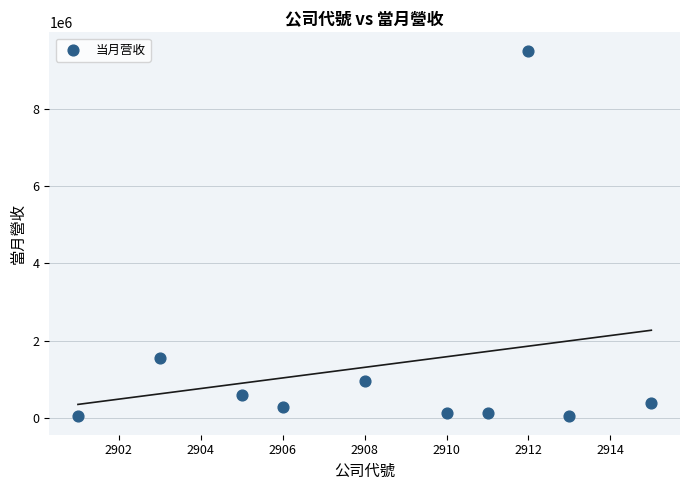

What Y value in the scatter plot is closest to 4771887?

1547724